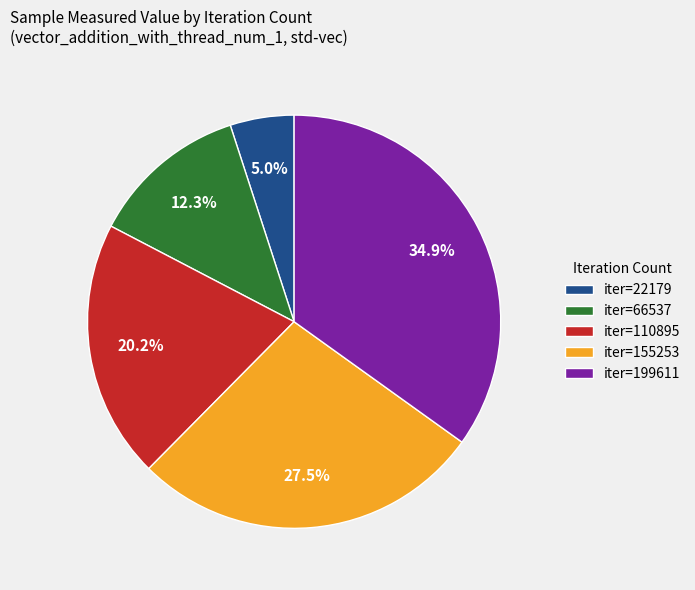

Which slice is the largest?

iter=199611